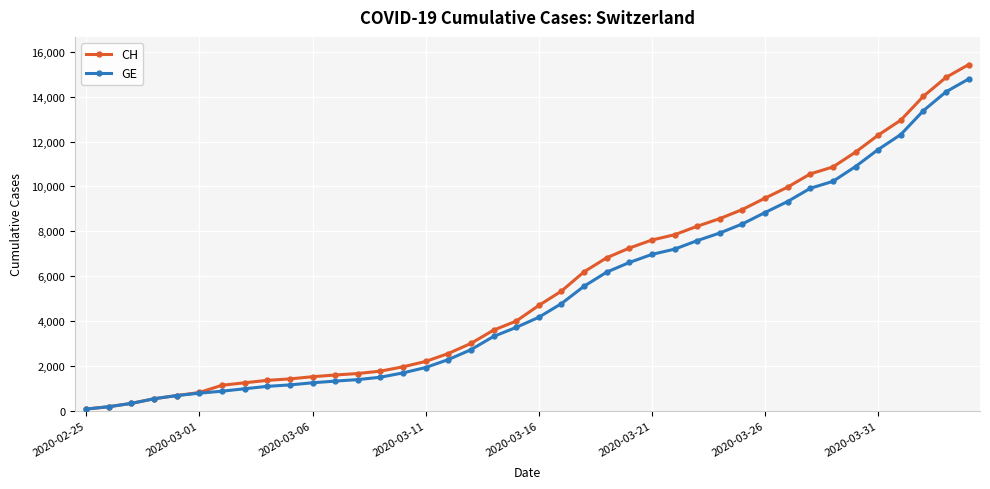

Which series has the widest spread of values?

CH